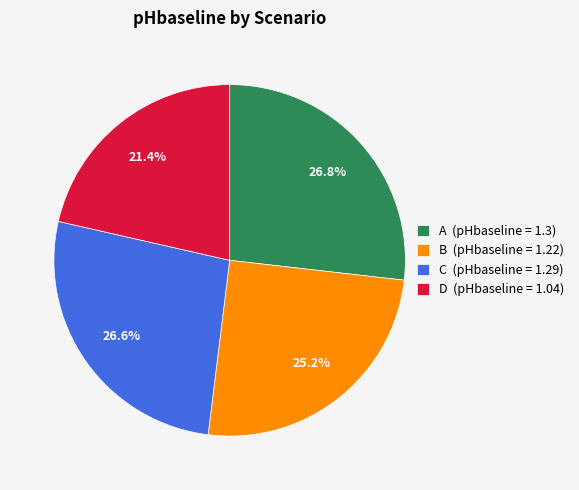

Which slice is the smallest?

D